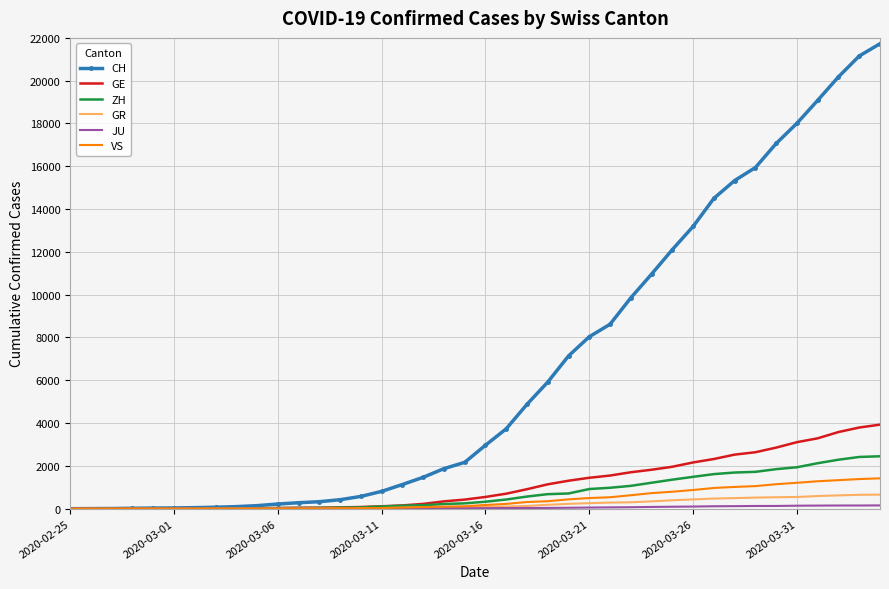

Which series has the largest total across all categories?

CH